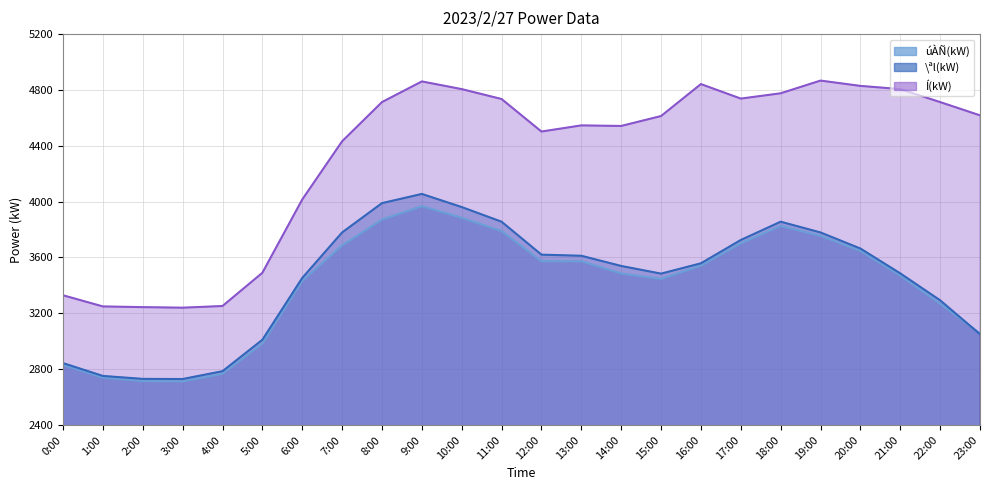

At which label is úÀÑ(kW) closest to 3339?

22:00